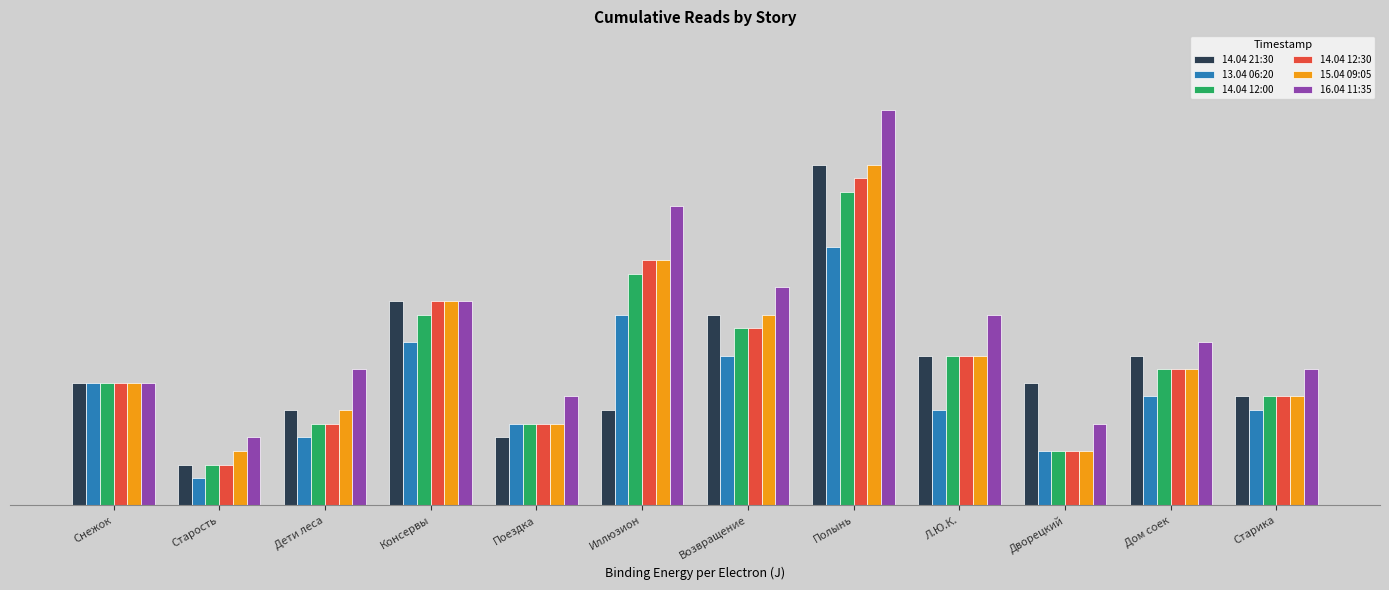

What are all the series names shown in the legend?

14.04 21:30, 13.04 06:20, 14.04 12:00, 14.04 12:30, 15.04 09:05, 16.04 11:35